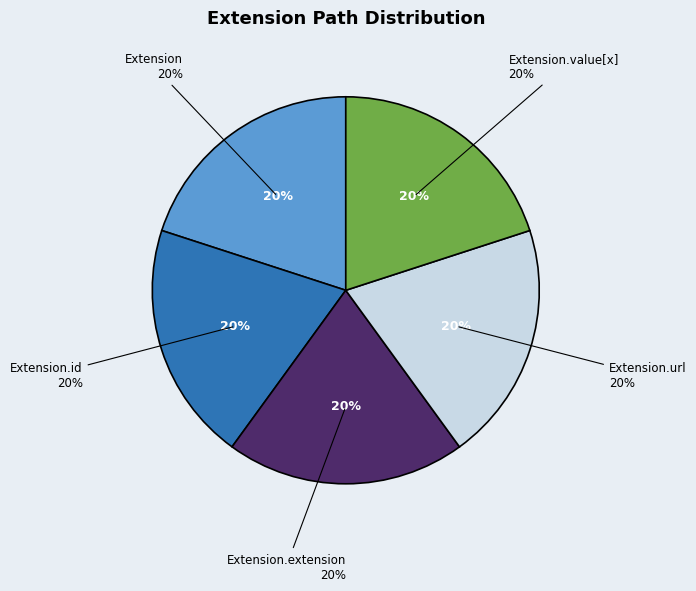

What is the majority slice?

Extension.url